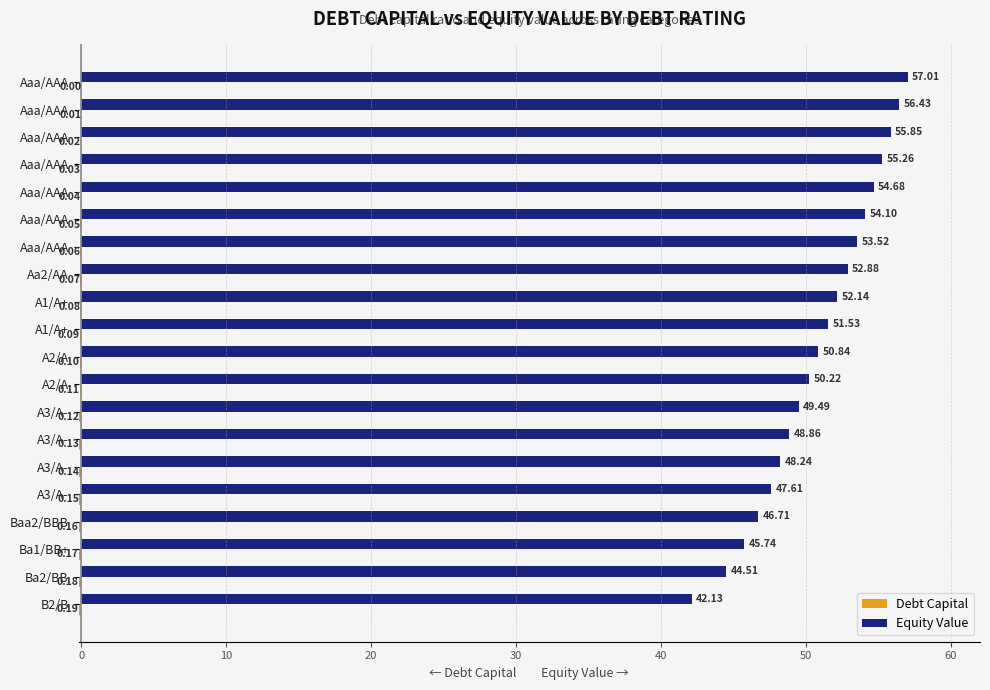

How many data points in Equity Value are above 51?

10